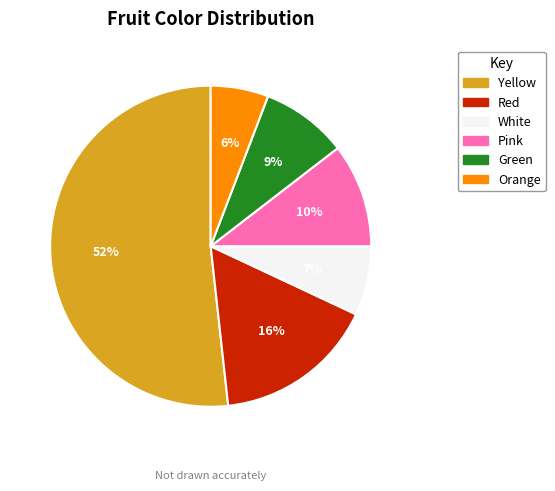

Which slice is the largest?

Yellow